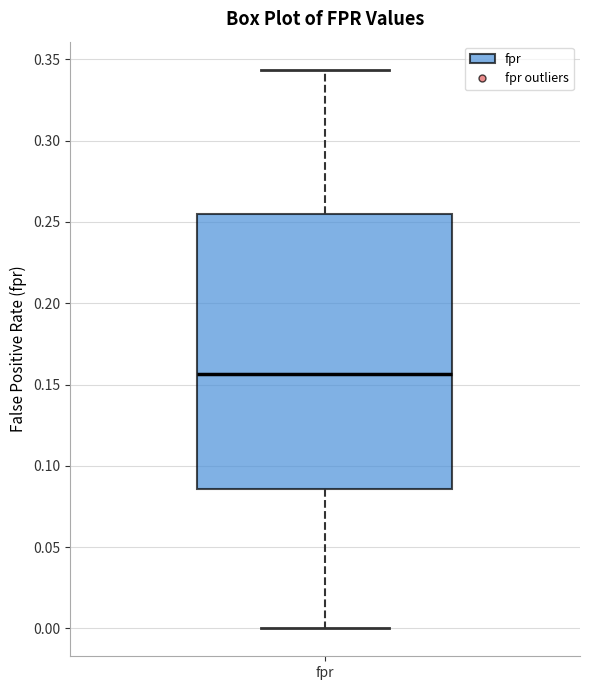

Read this box plot against the y-axis: the position of the median line, the range covered by the box, and the ends of both whiskers. The values are not printed on the chart, so give them approximately, as read against the axis.

median 0.155, box 0.085 to 0.255, whiskers 0.000 to 0.345